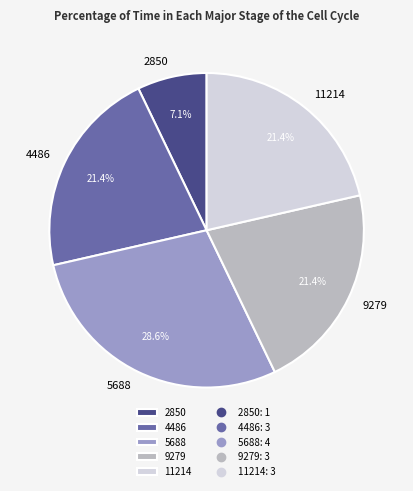

Is there a majority slice in this chart?

No